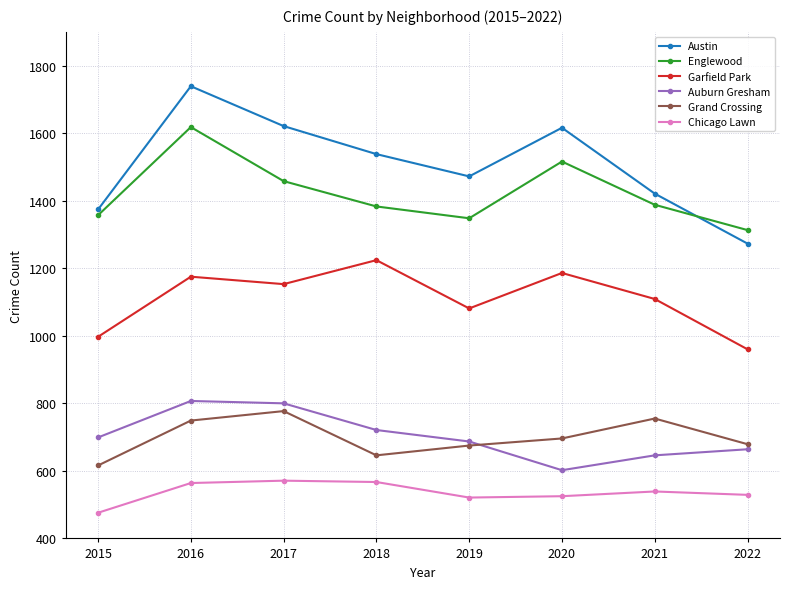

Which category has the lowest value in the Englewood series?

2022